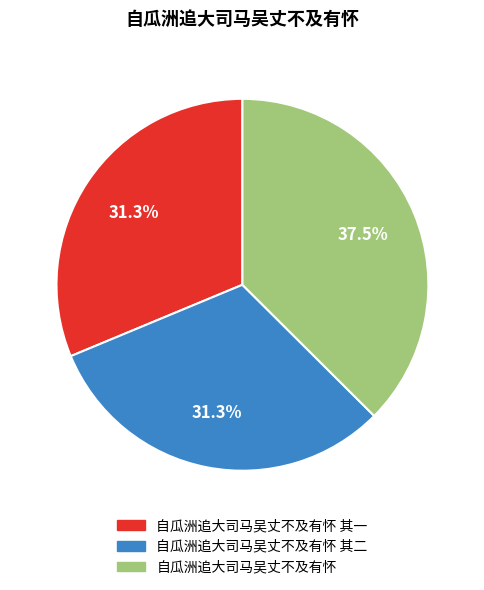

Is there any slice that represents more than half of the pie?

No